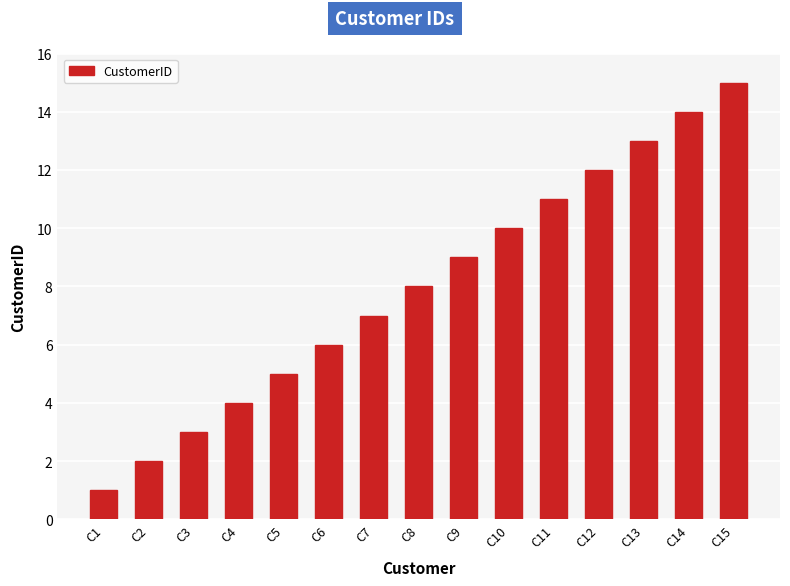

Between C1 and C8, which is larger?

C8